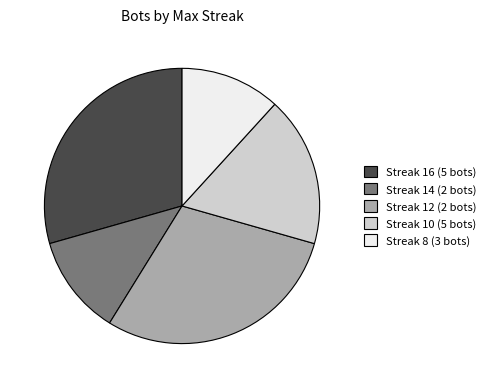

The Streak 12 (2 bots) slice represents 18% of the pie. True or false?

False